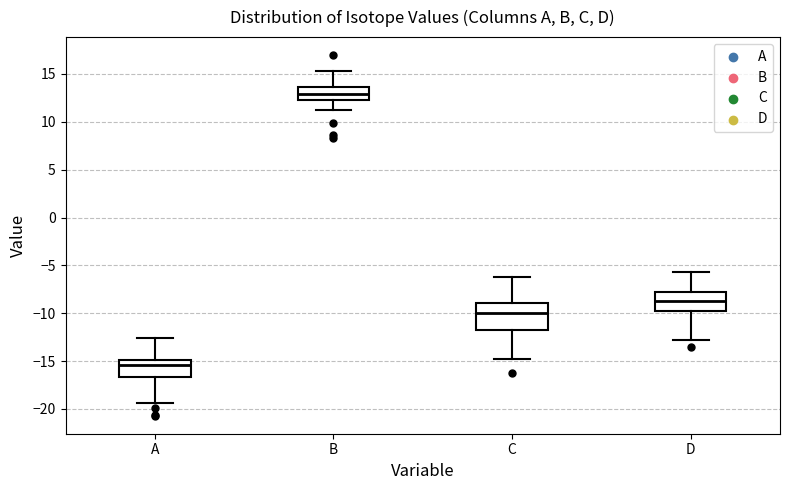

Where is the lower edge of the box for A on the y-axis? The values are not printed on the chart, so give them approximately, as read against the axis.

-16.5